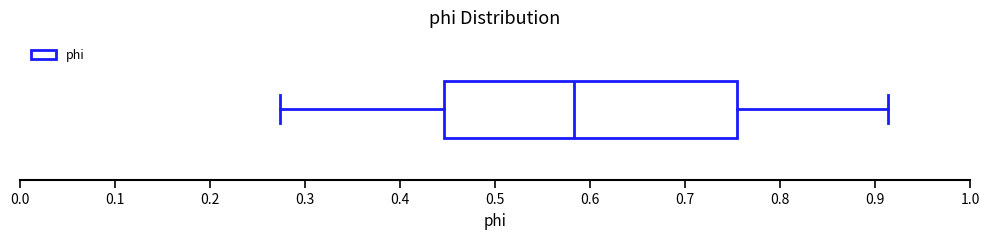

Transcribe this box plot: give where the median line is, the range the box spans, and where the two whiskers end, as read against the x-axis. The values are not printed on the chart, so give them approximately, as read against the axis.

median 0.58, box 0.45 to 0.75, whiskers 0.27 to 0.91